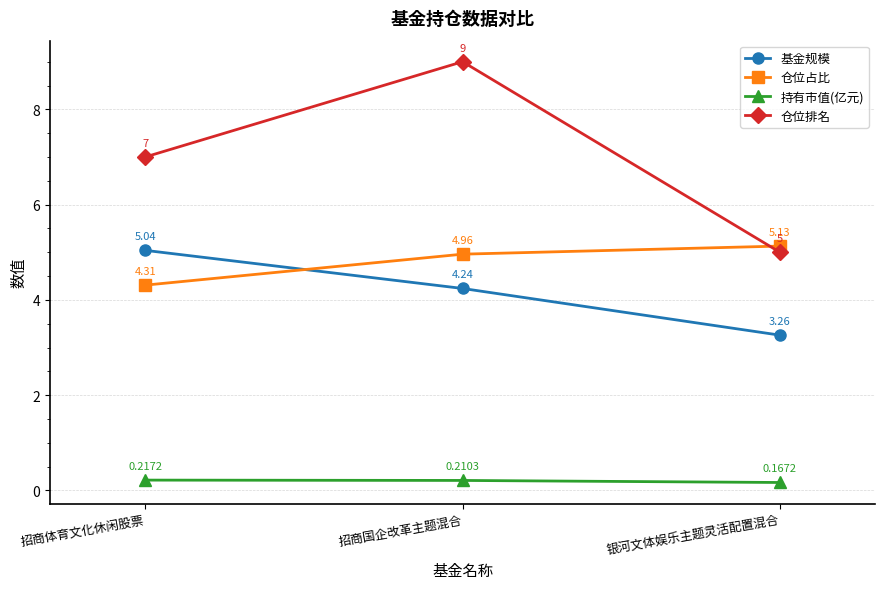

Read the 基金规模 value at 招商体育文化休闲股票.

5.0